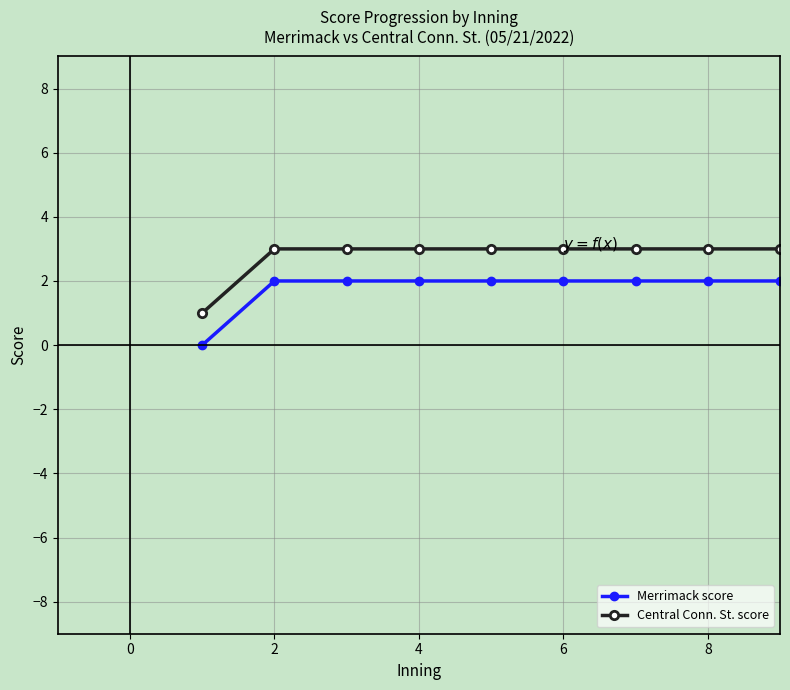

What is the lowest value of the Central Conn. St. score series?

1